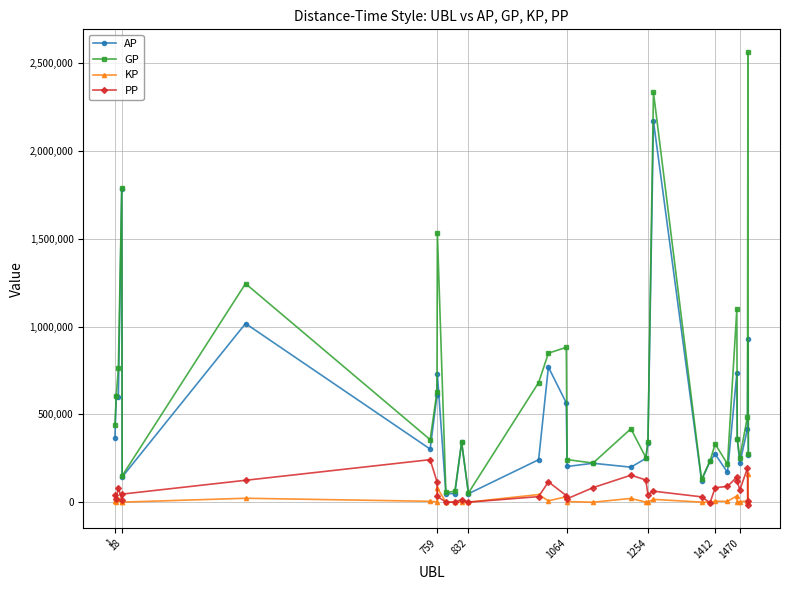

What is the maximum value for GP?

2563641.0